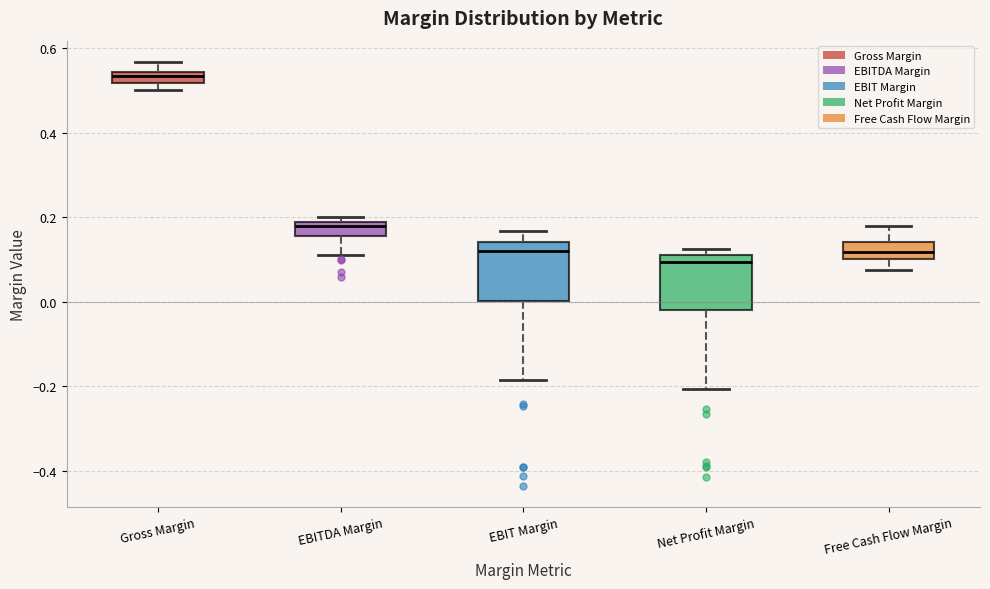

Which box has the highest median line?

Gross Margin